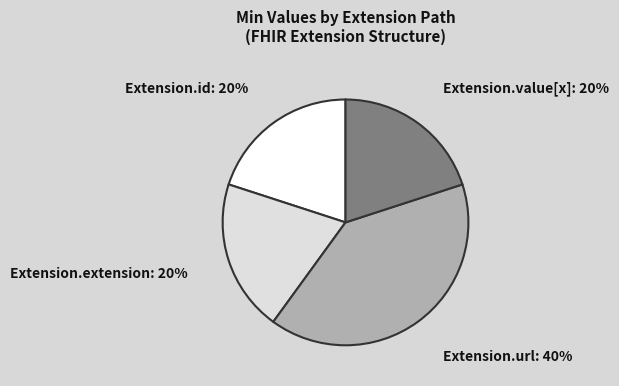

To the nearest percent, what is the average slice percentage?

25%